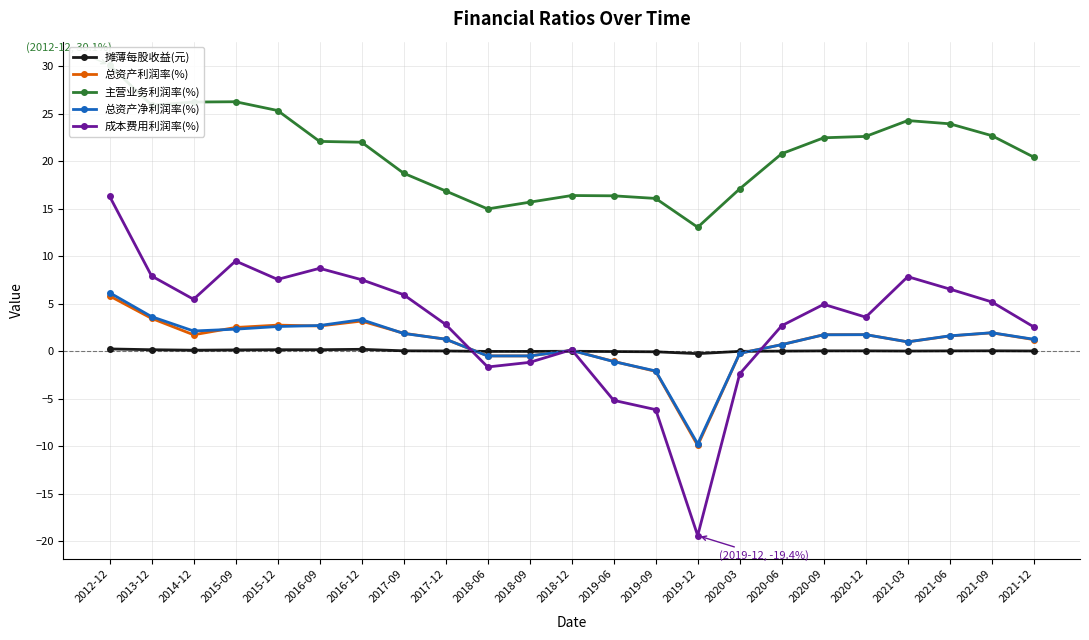

Which series has the widest spread of values?

成本费用利润率(%)